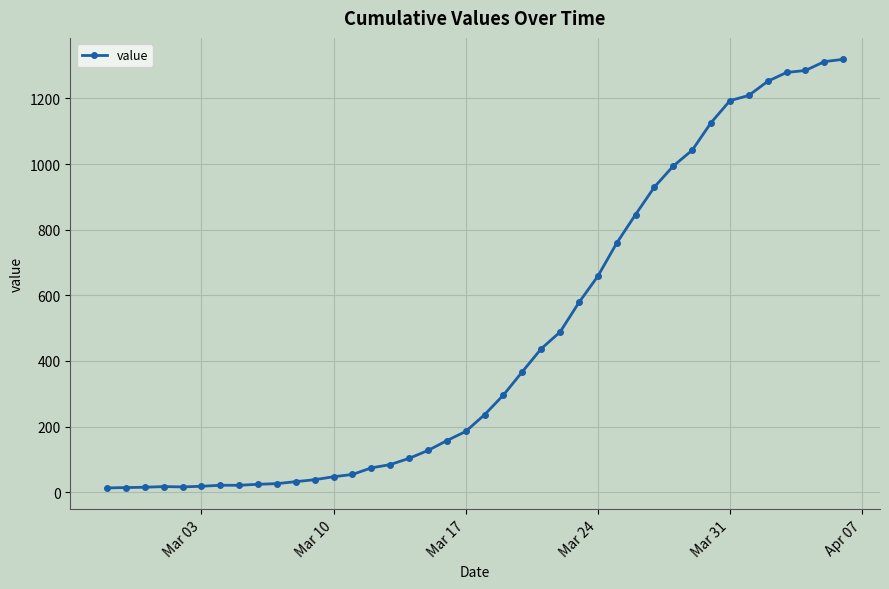

What is the maximum value shown in the chart?

1319